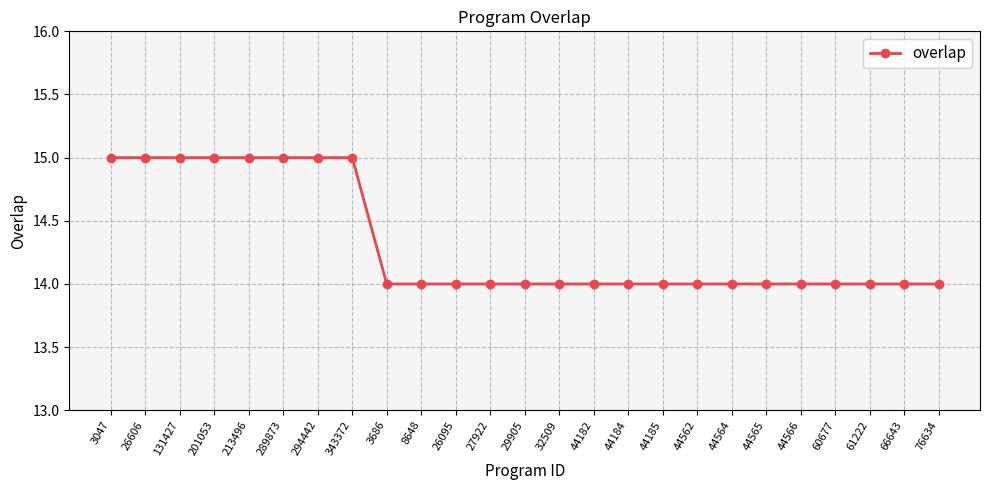

The chart shows a value of 15 at 26606. True or false?

True